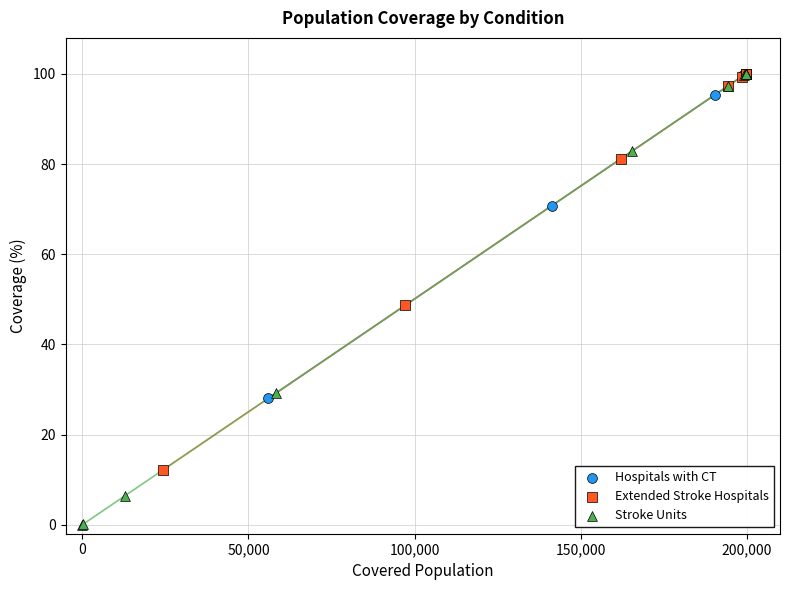

Which series has the largest Y range (max minus min)?

Stroke Units